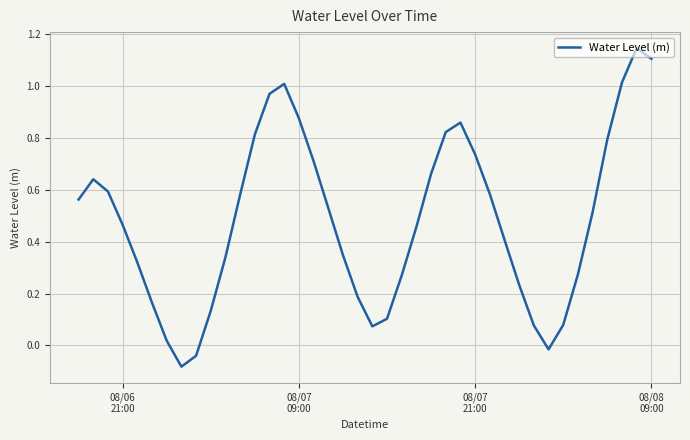

At which label does the data first exceed 0?

08/06
21:00